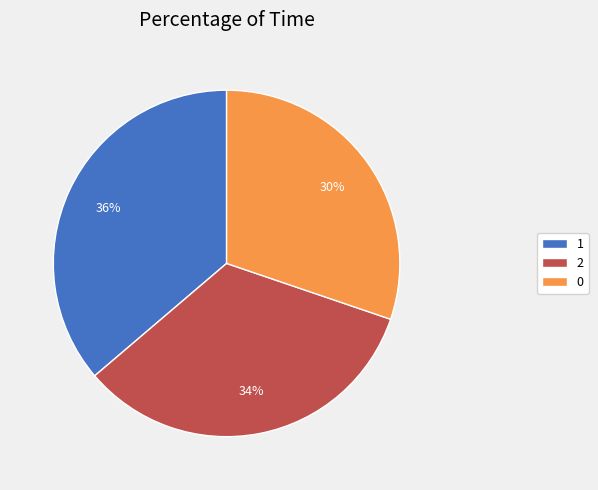

Rank the categories by value from lowest to highest.

0, 2, 1